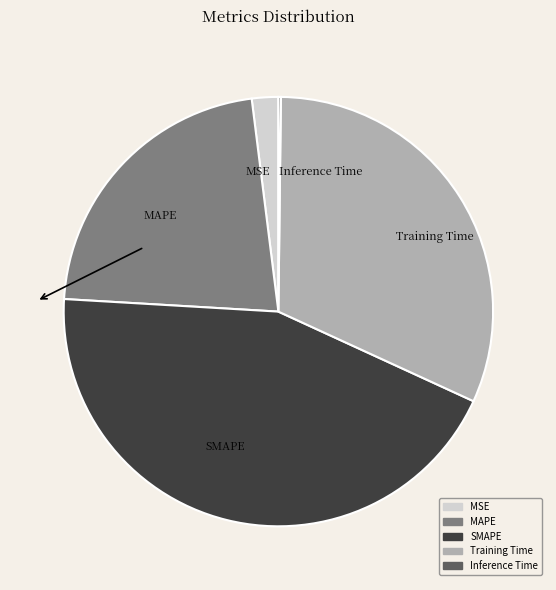

What is the largest slice in the pie chart?

SMAPE